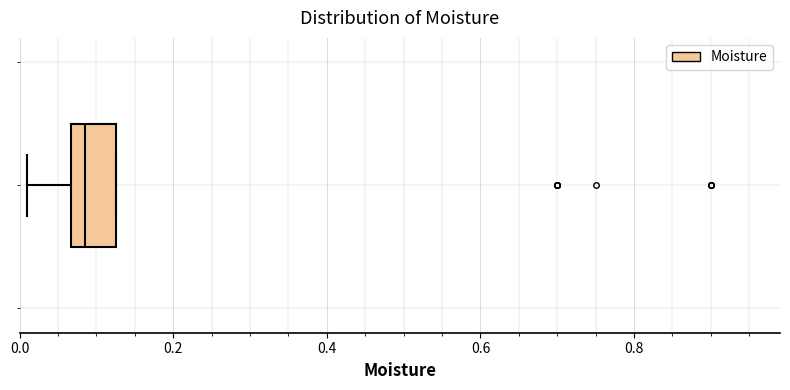

Where does the median line of the box sit on the x-axis? The values are not printed on the chart, so give them approximately, as read against the axis.

0.08